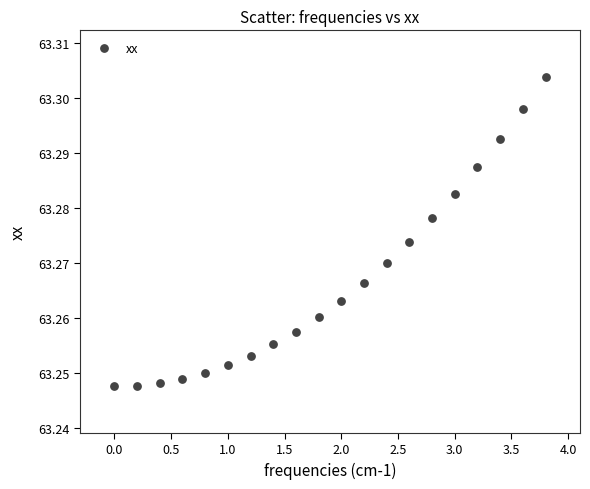

What is the range of X values (max minus min)?

3.8